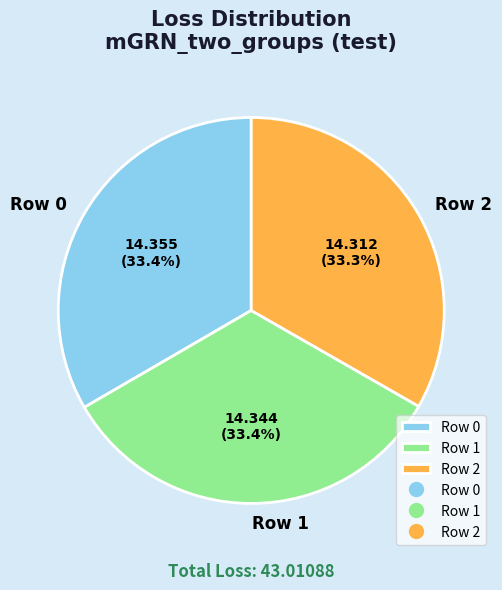

What percentage is NOT represented by Row 1?

66.6%